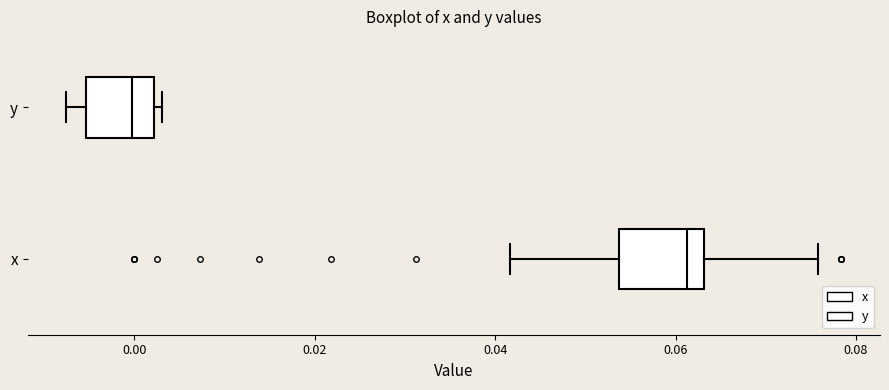

Which box has the furthest to the right median line?

x